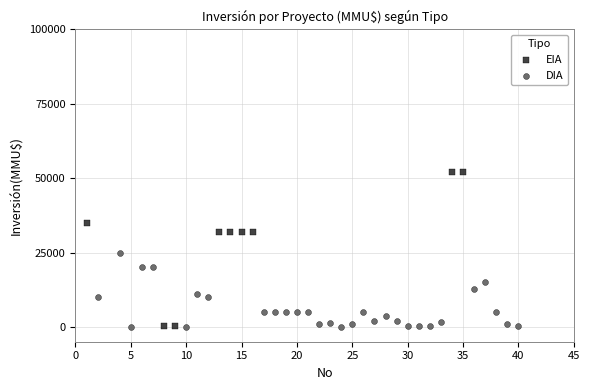

Which series has the largest Y range (max minus min)?

EIA